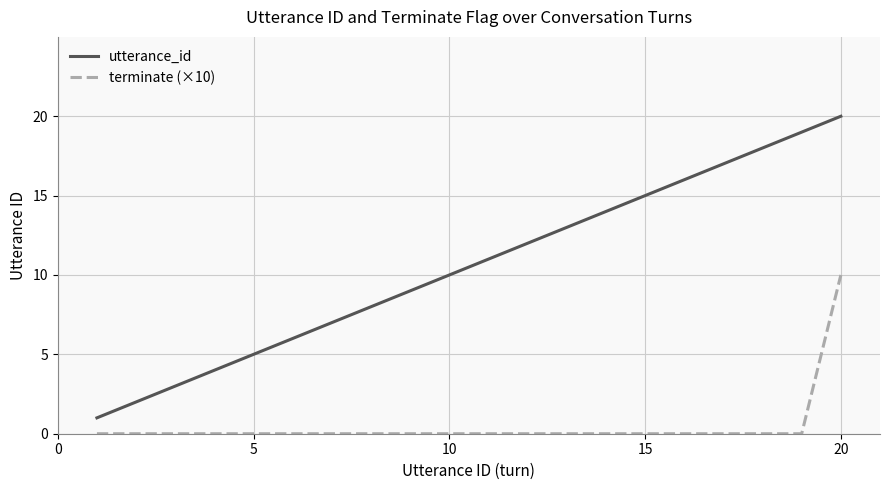

What are all the series names shown in the legend?

utterance_id, terminate (×10)